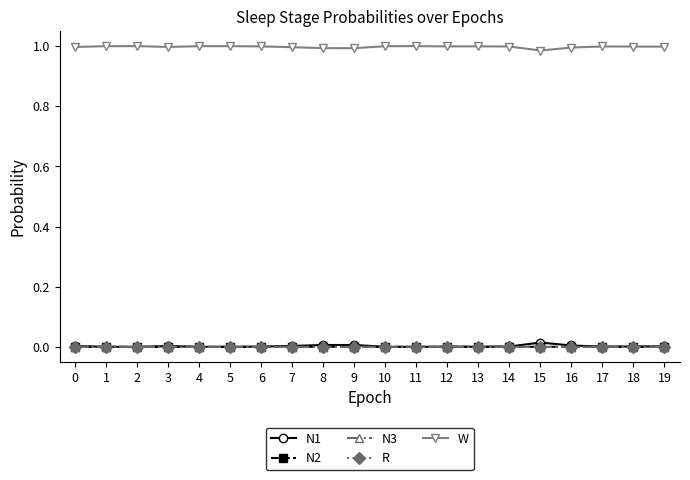

True or false: W and N1 cross at least once.

False